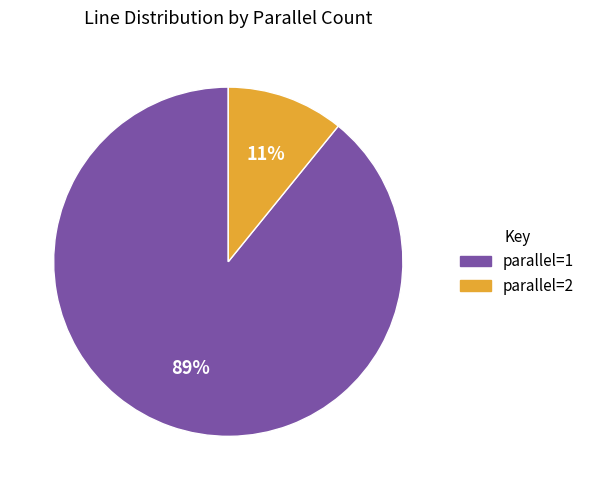

What percentage is the parallel=1 slice, to the nearest percent?

89%